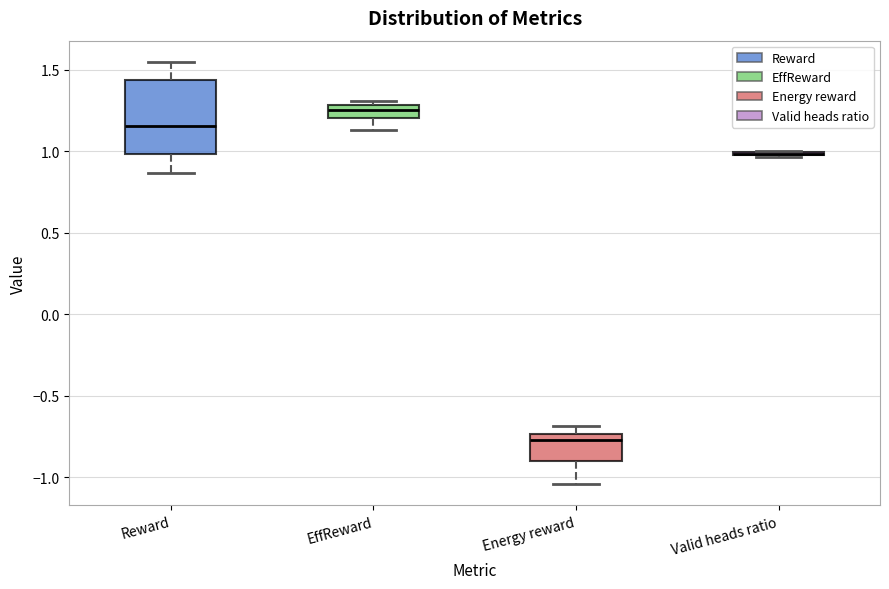

Reading left to right, transcribe this box plot: for each box, give where its median line is, the range the box spans, and where its two whiskers end, as read against the y-axis. The values are not printed on the chart, so give them approximately, as read against the axis.

Reward: median 1.15, box 1.00 to 1.45, whiskers 0.85 to 1.55
EffReward: median 1.25, box 1.20 to 1.30, whiskers 1.15 to 1.30 (just above the box's upper edge)
Energy reward: median -0.75 (just below the box's upper edge), box -0.90 to -0.75, whiskers -1.05 to -0.70
Valid heads ratio: box collapsed to a line at 1.00, whiskers 0.95 to 1.00